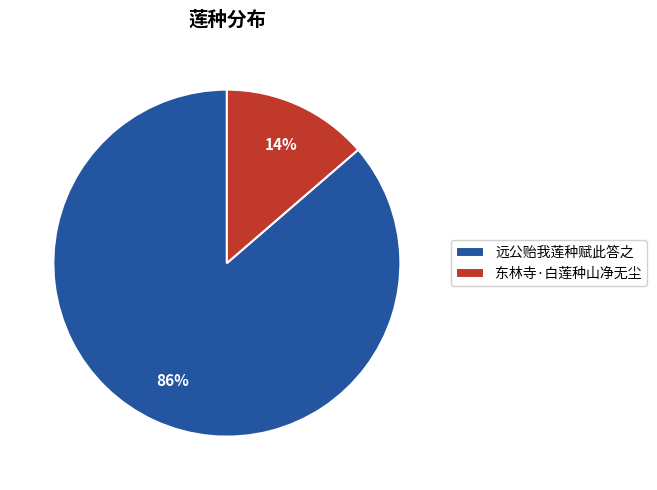

Between 东林寺·白莲种山净无尘 and 远公贻我莲种赋此答之, which is larger?

远公贻我莲种赋此答之